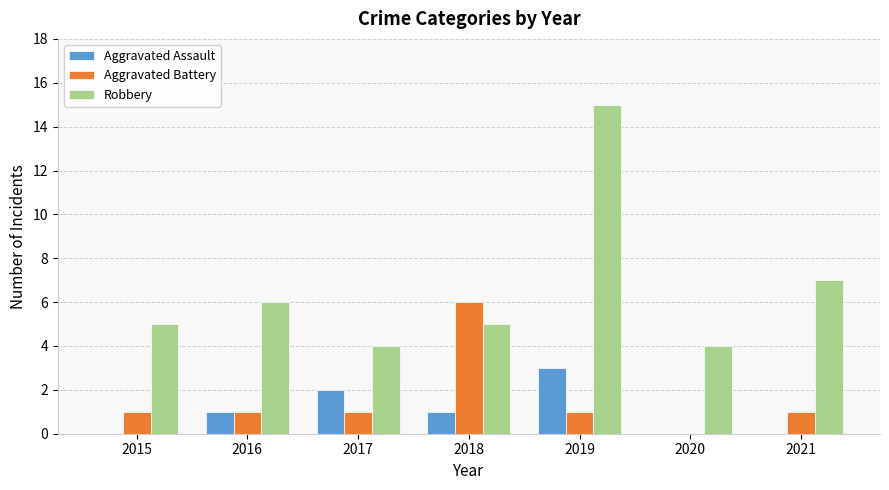

What is the approximate value of Robbery at 2021?

7